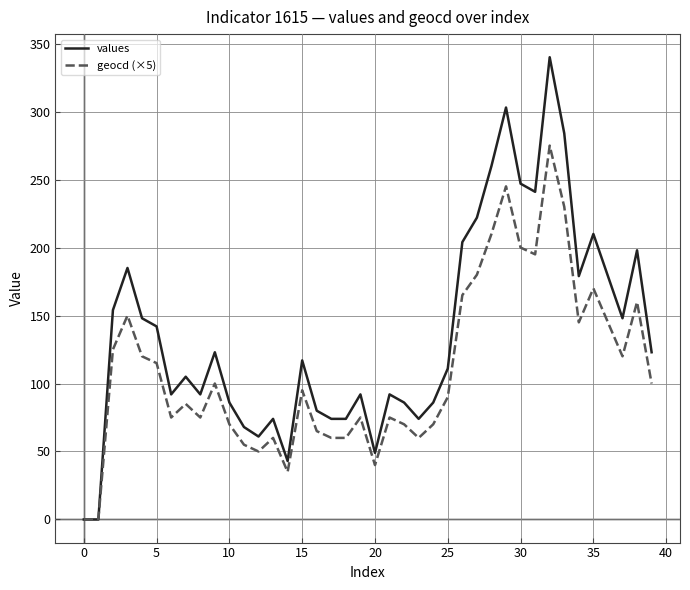

Rank the series by their maximum value, from highest to lowest.

values, geocd (×5)